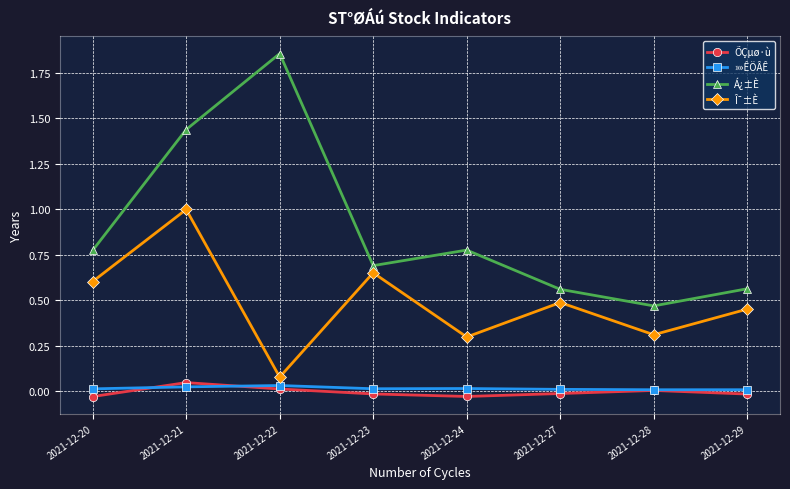

Is this an area chart (filled region under the line)?

No